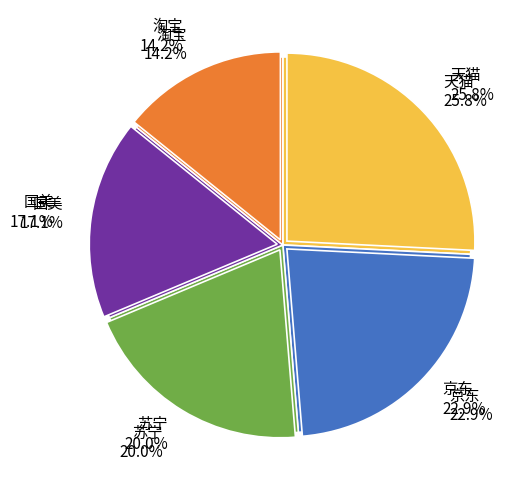

What is the ratio of the value at 国美 to the value at 天猫?

0.7